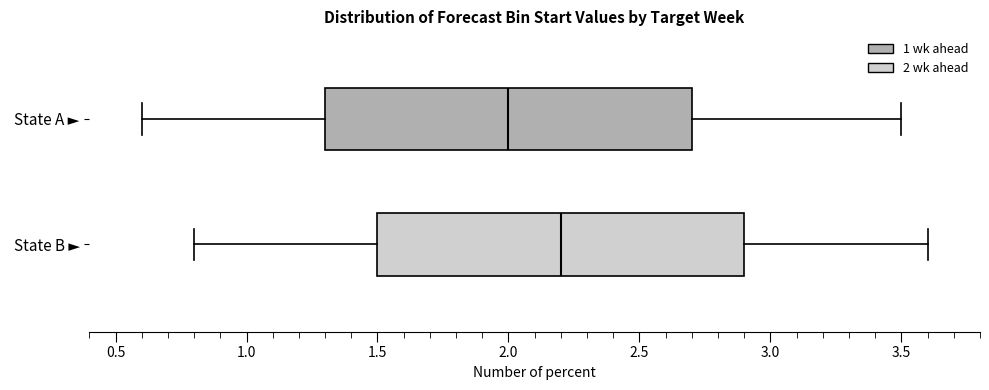

Where does the median line of the box for State A ► sit on the x-axis? The values are not printed on the chart, so give them approximately, as read against the axis.

2.0